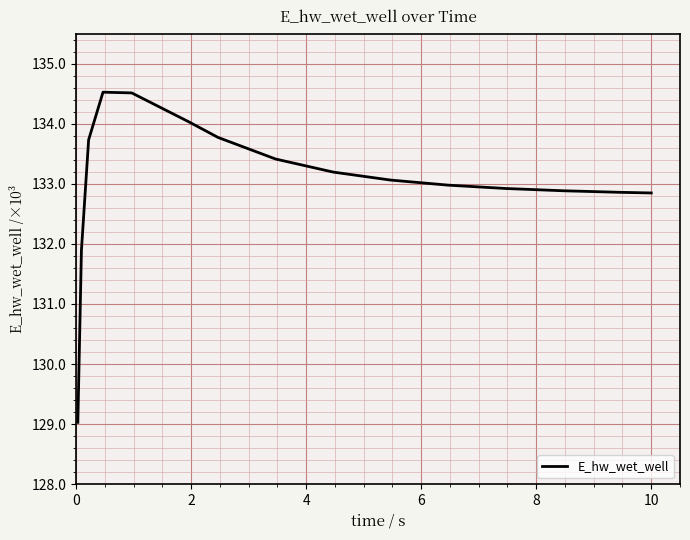

Is this an area chart (filled region under the line)?

No